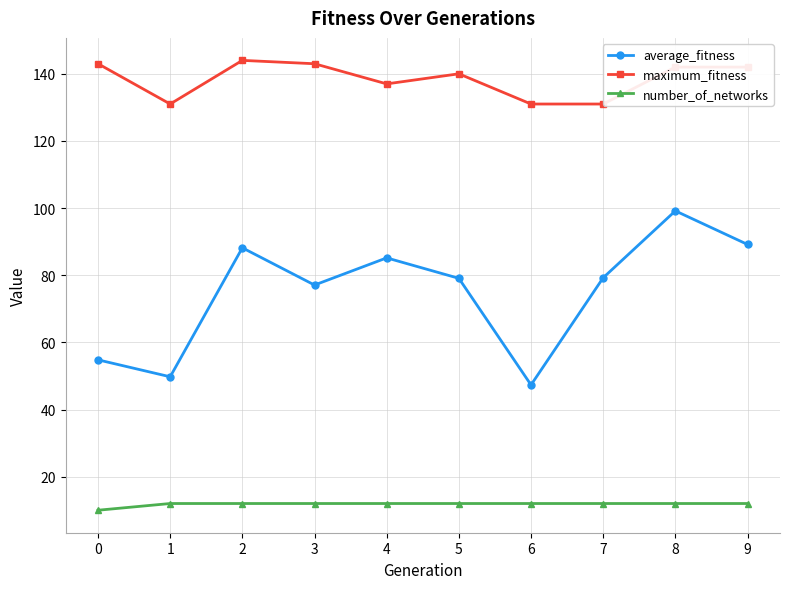

True or false: average_fitness and maximum_fitness cross at least once.

False